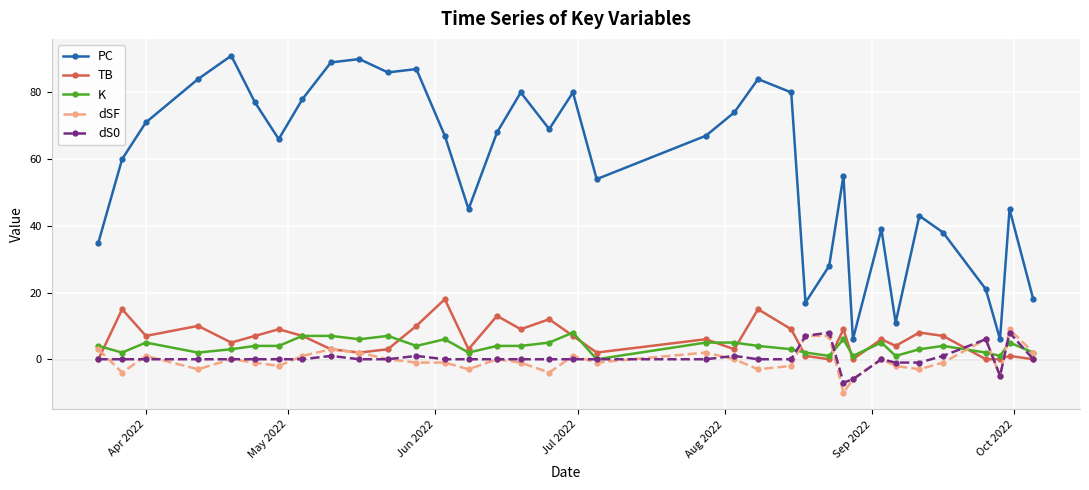

What is the lowest value of the dSF series?

-10